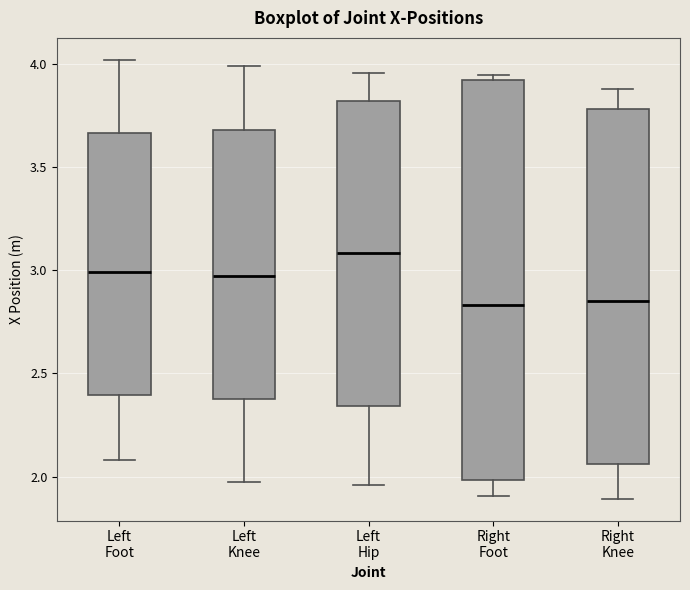

Reading left to right, transcribe this box plot: for each box, give where its median line is, the range the box spans, and where its two whiskers end, as read against the y-axis. The values are not printed on the chart, so give them approximately, as read against the axis.

Left Foot: median 3.00, box 2.40 to 3.65, whiskers 2.10 to 4.00
Left Knee: median 2.95, box 2.35 to 3.70, whiskers 2.00 to 4.00
Left Hip: median 3.10, box 2.35 to 3.80, whiskers 1.95 to 3.95
Right Foot: median 2.85, box 2.00 to 3.90, whiskers 1.90 to 3.95
Right Knee: median 2.85, box 2.05 to 3.80, whiskers 1.90 to 3.90